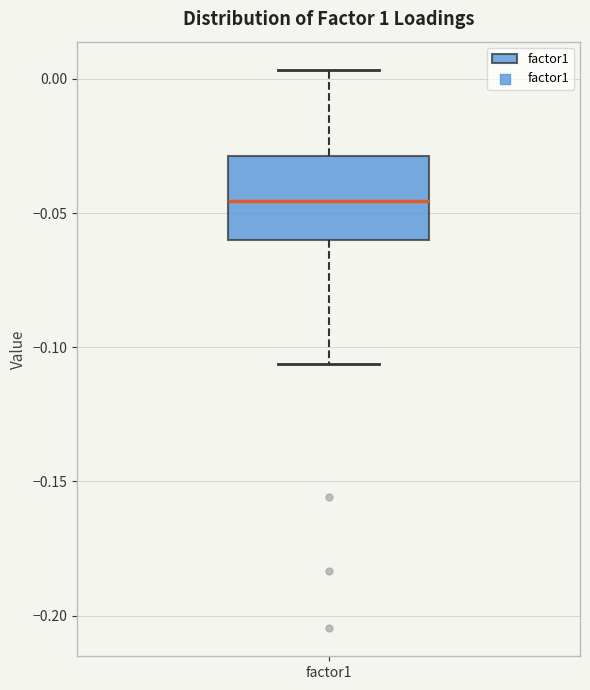

Read this box plot against the y-axis: the position of the median line, the range covered by the box, and the ends of both whiskers. The values are not printed on the chart, so give them approximately, as read against the axis.

median -0.045, box -0.060 to -0.030, whiskers -0.105 to 0.005